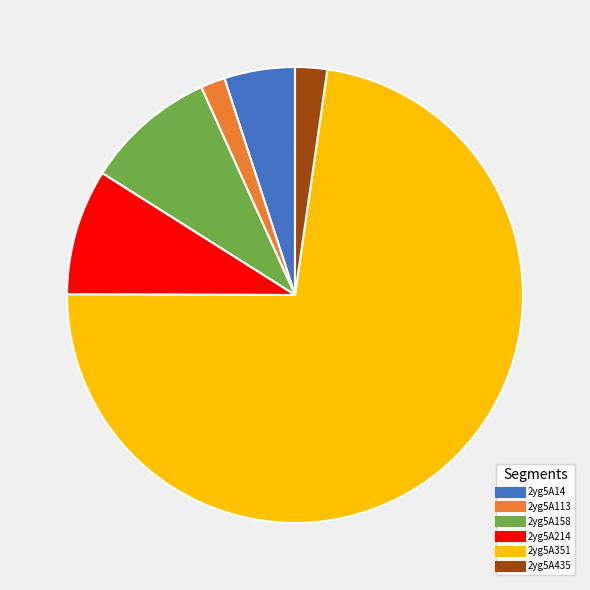

Is there any slice that represents more than half of the pie?

Yes